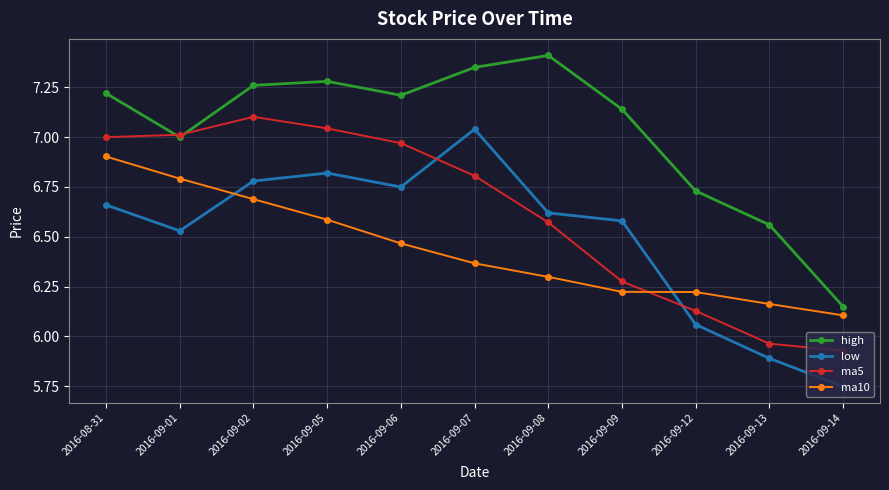

How many lines are shown in the chart?

4